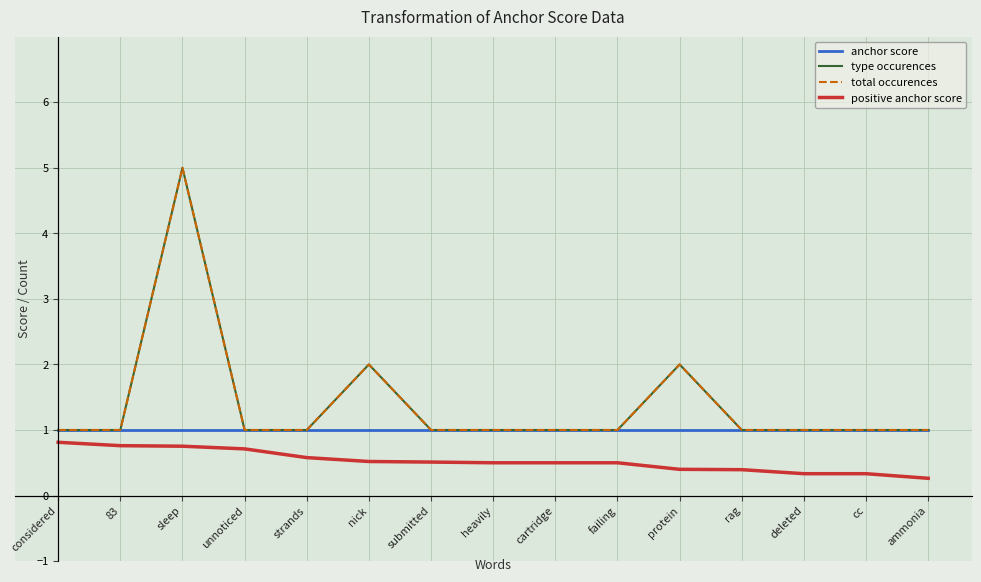

True or false: anchor score has a value of 1.0 at heavily.

True